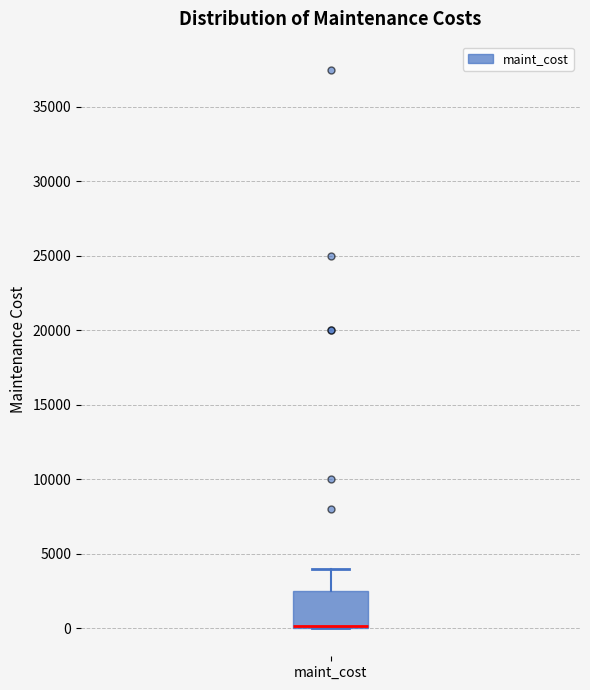

Where is the upper edge of the box for maint_cost on the y-axis? The values are not printed on the chart, so give them approximately, as read against the axis.

2500